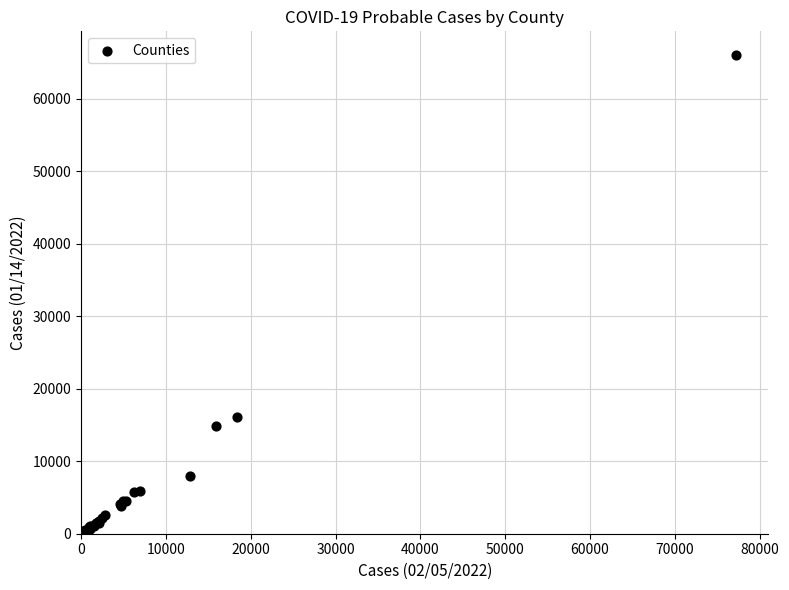

What Y value in the scatter plot is closest to 33014?

16044